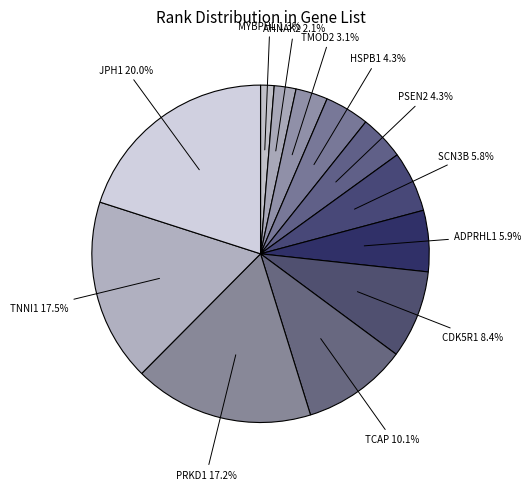

How many slices are in this pie chart?

12